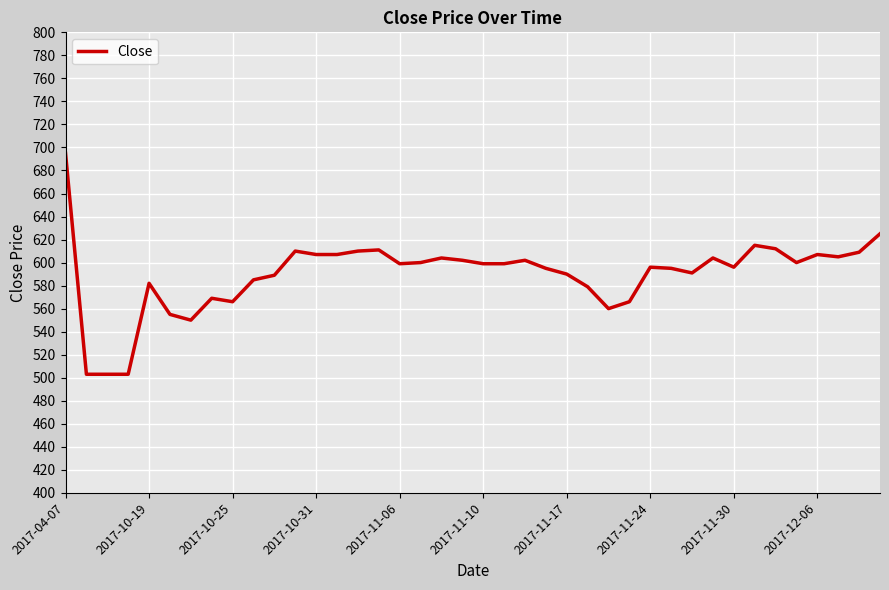

What is the difference between the maximum and minimum values?

192